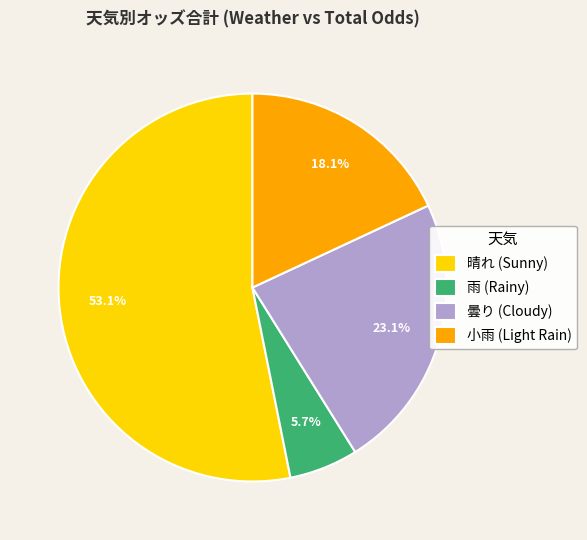

How many segments does this pie chart have?

4